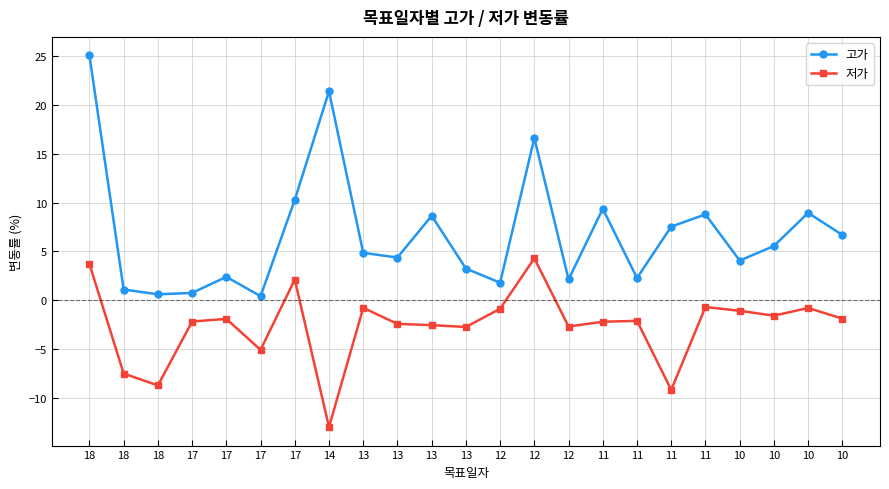

What are all the series names shown in the legend?

고가, 저가